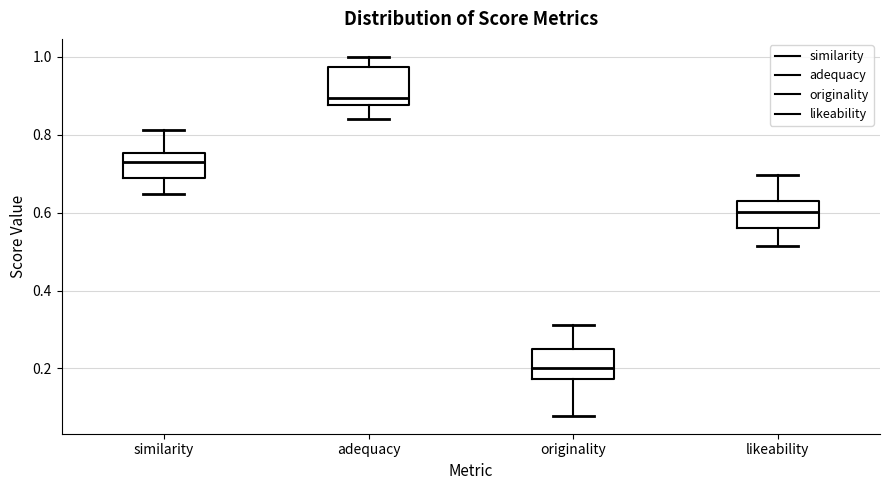

Where does the median line of the box for similarity sit on the y-axis? The values are not printed on the chart, so give them approximately, as read against the axis.

0.72